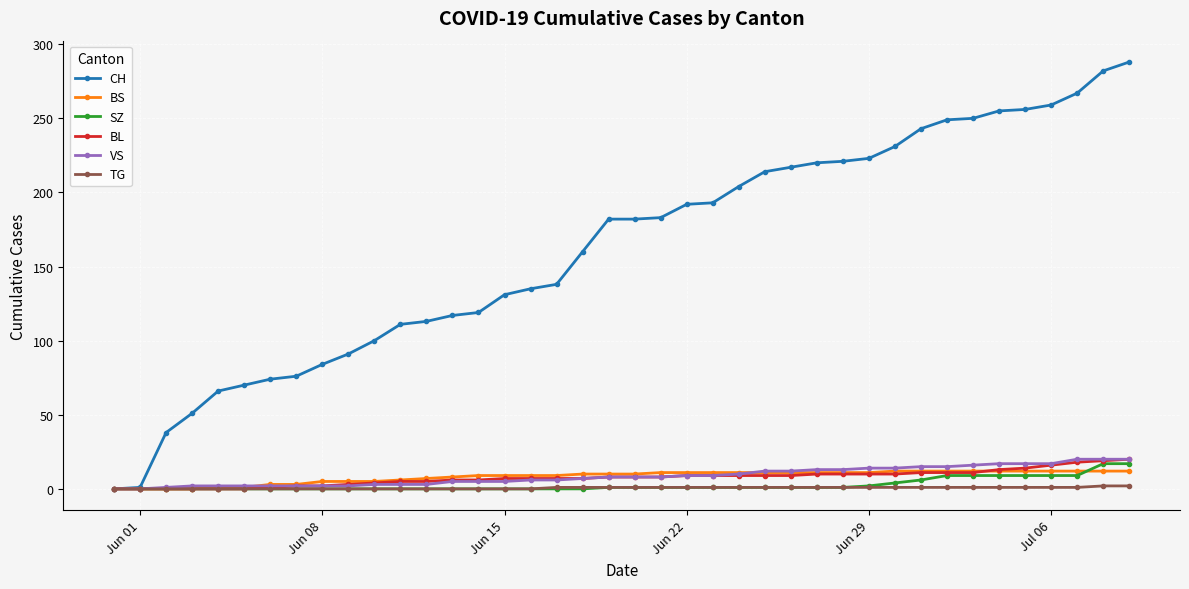

What is the maximum value shown in the chart?

288